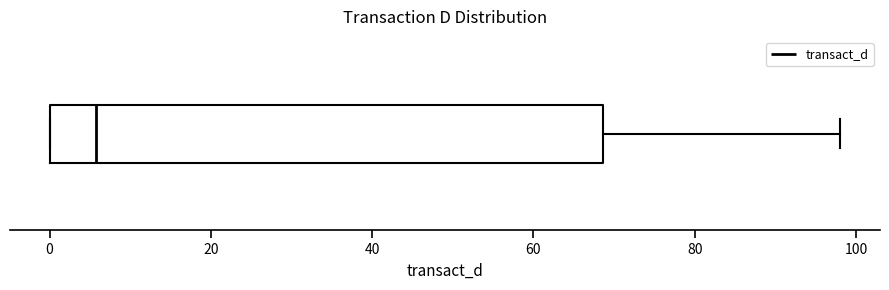

Read this box plot against the x-axis: the position of the median line, the range covered by the box, and the ends of both whiskers. The values are not printed on the chart, so give them approximately, as read against the axis.

median 6, box 0 to 68, whiskers 0 to 98